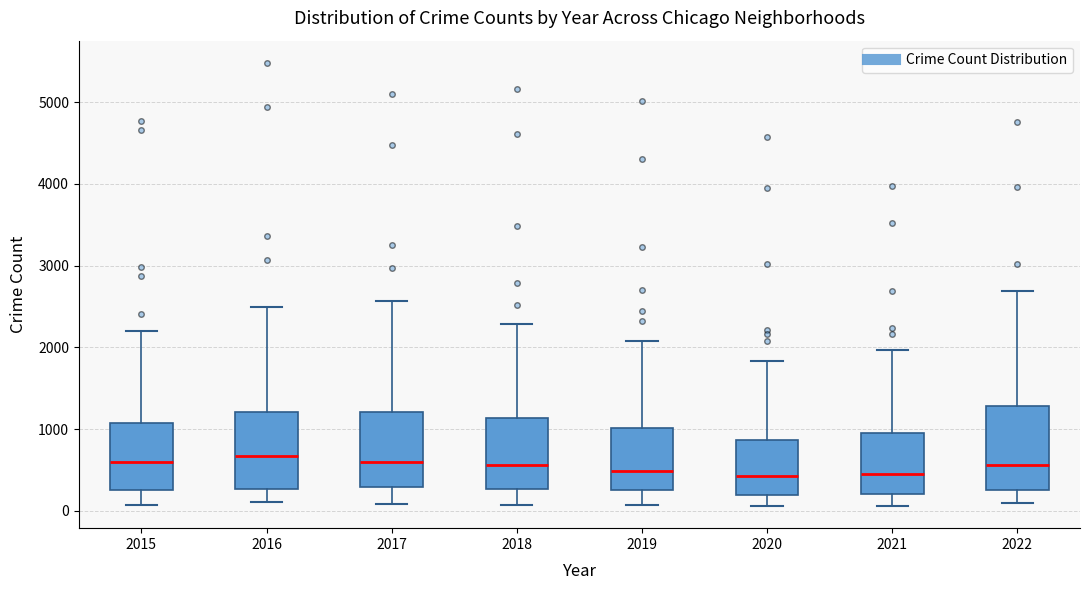

Where does the upper whisker of the box at x = 2019 end on the y-axis? The values are not printed on the chart, so give them approximately, as read against the axis.

2100